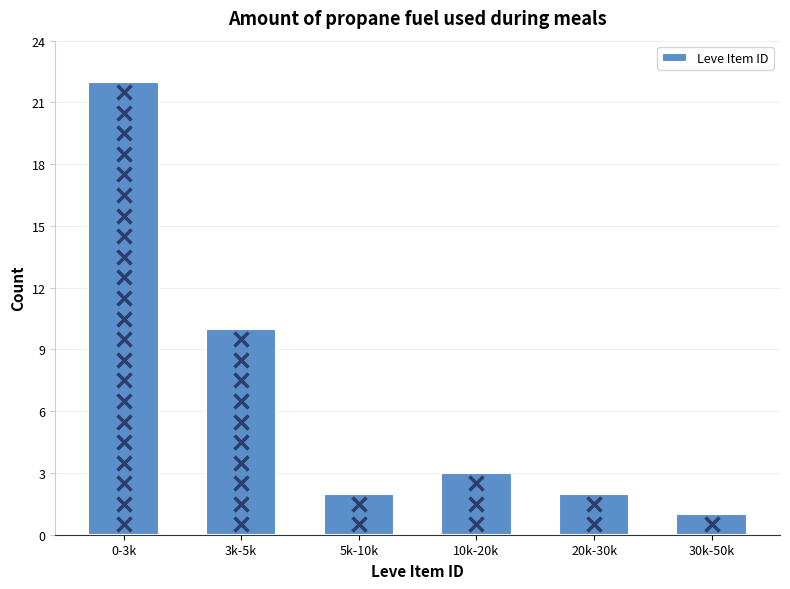

Reading left to right, transcribe all the data shown in this chart.

22	10	2	3	2	1